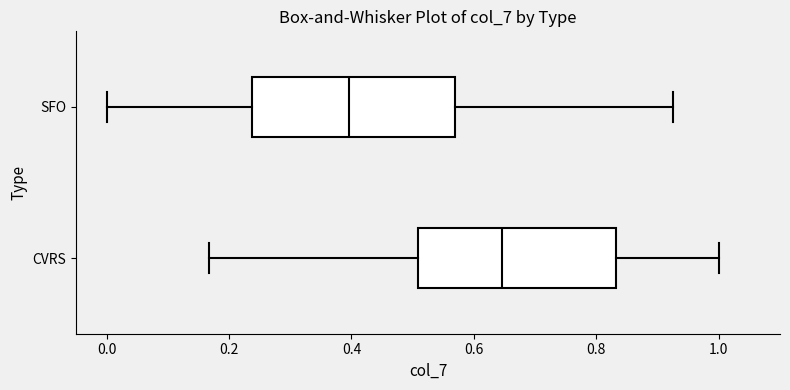

Which box has the furthest to the right median line?

CVRS